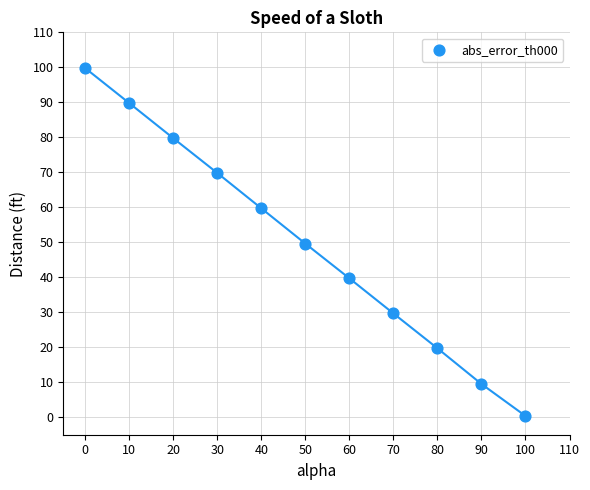

What is the average X value?

50.0